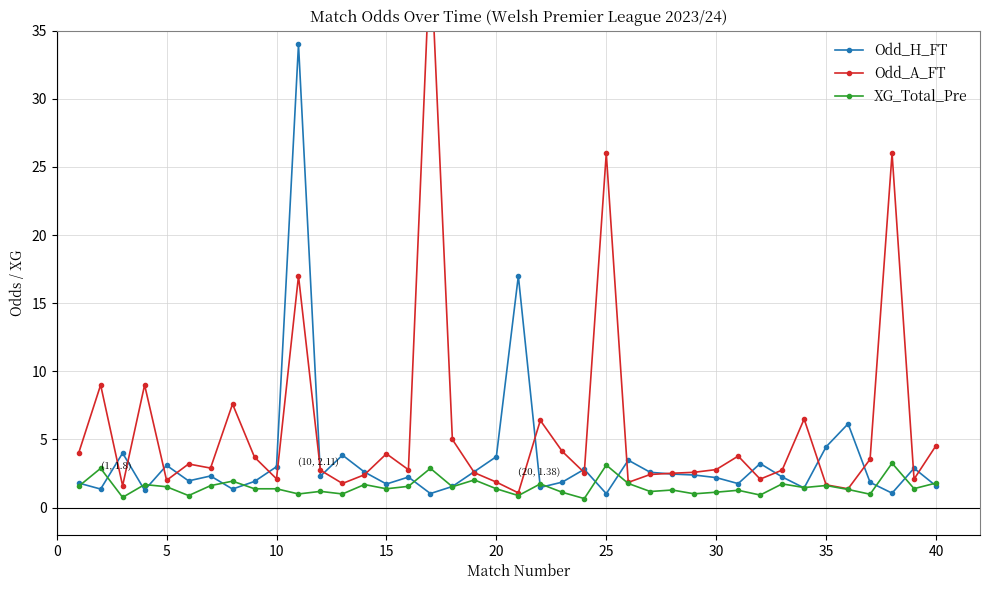

True or false: Odd_H_FT has more than 1 points higher than both neighbors.

True